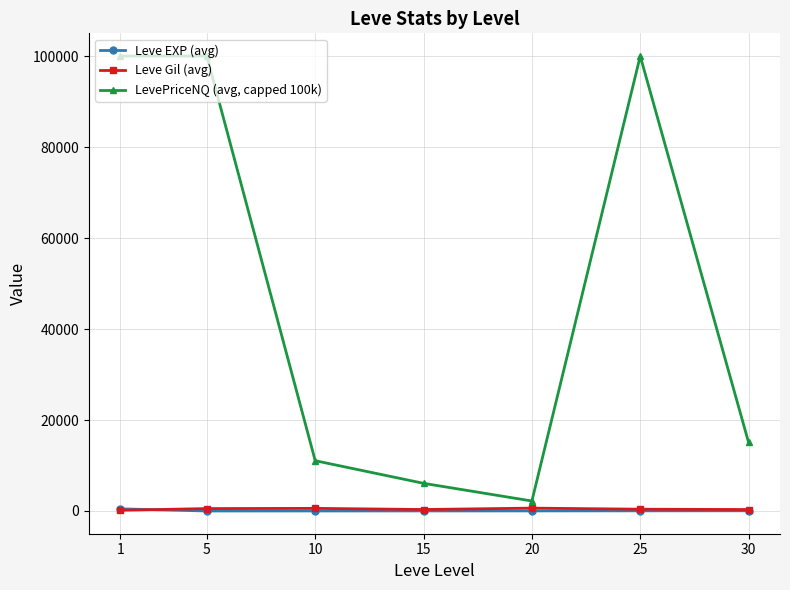

What value does the Leve Gil (avg) series have at 1?

163.5